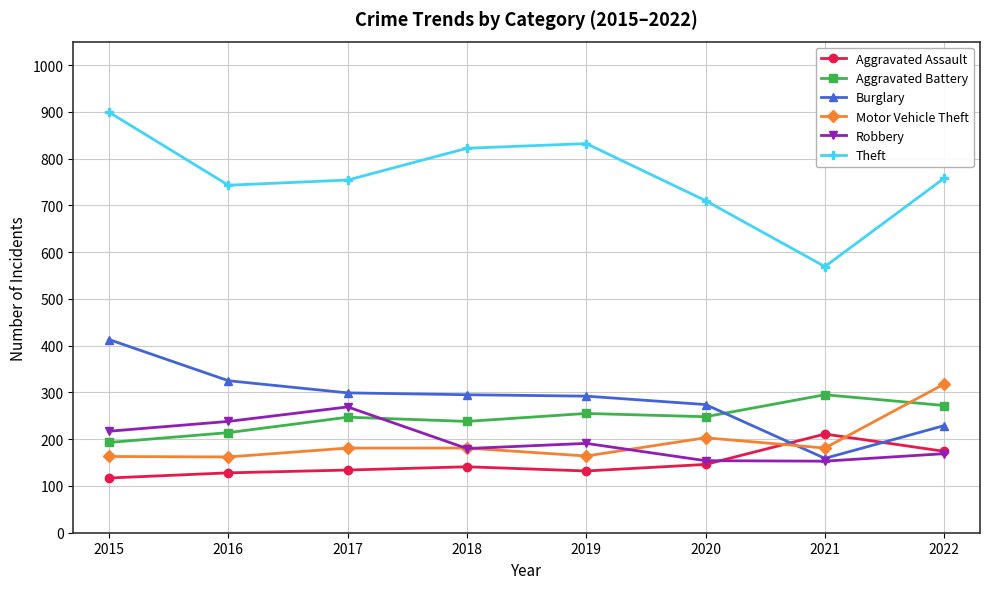

Is the value of Theft at 2015 greater than the value of Burglary at 2018?

Yes